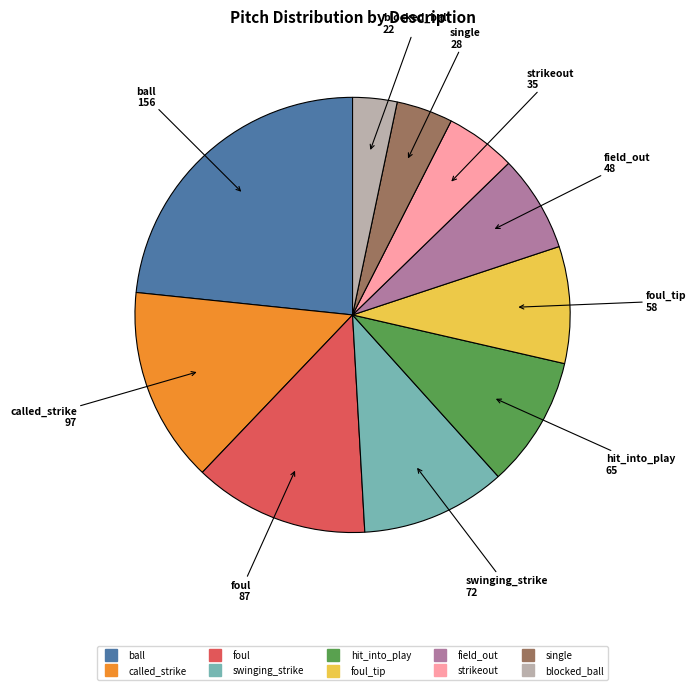

How many slices are in this pie chart?

10